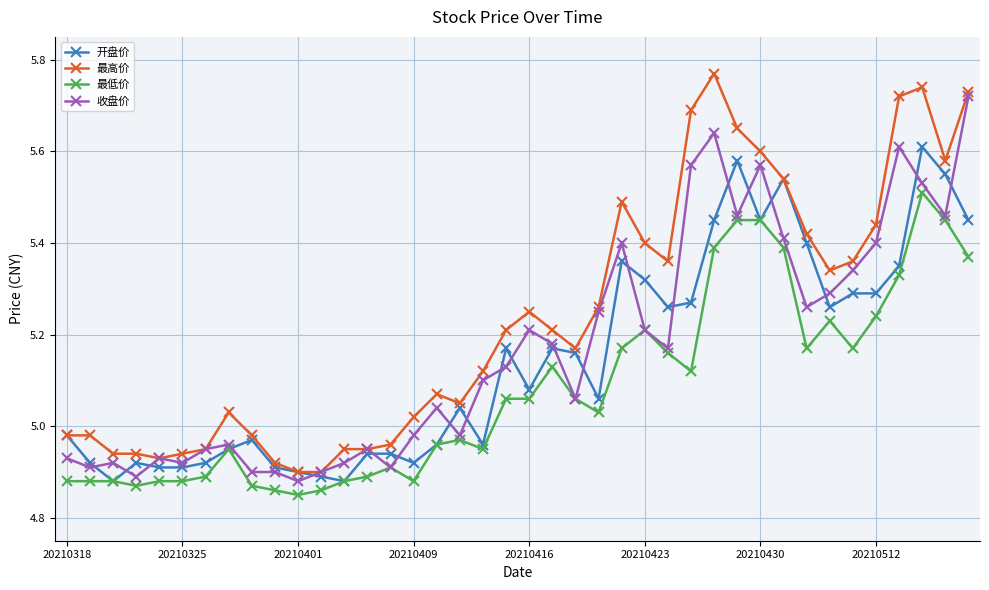

True or false: 最高价 and 最低价 cross at least once.

False